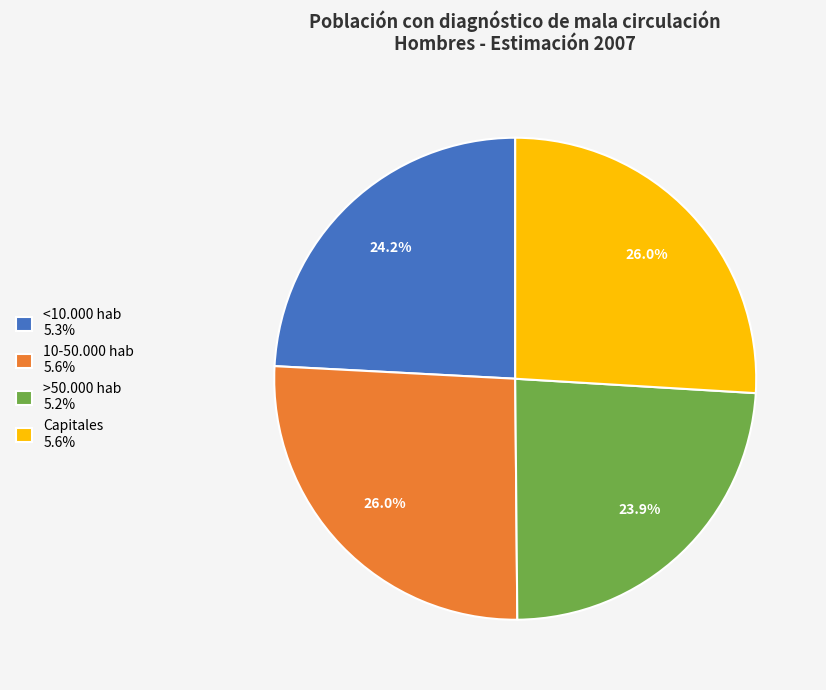

Between Capitales 5.6% and <10.000 hab 5.3%, which is larger?

Capitales 5.6%